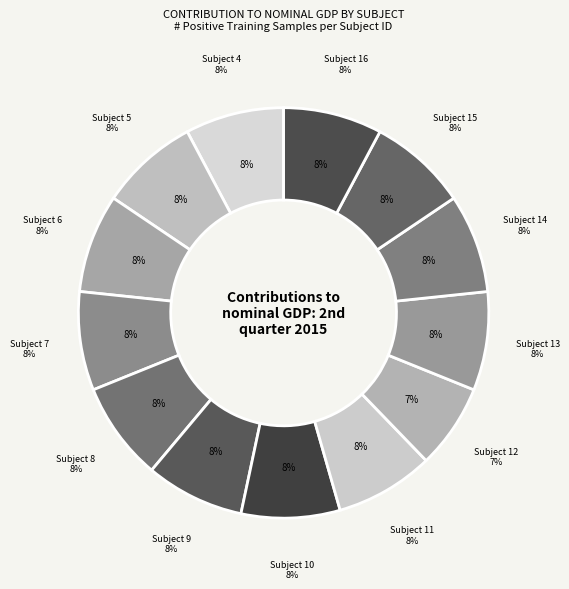

To the nearest percent, what is the average slice percentage?

8%